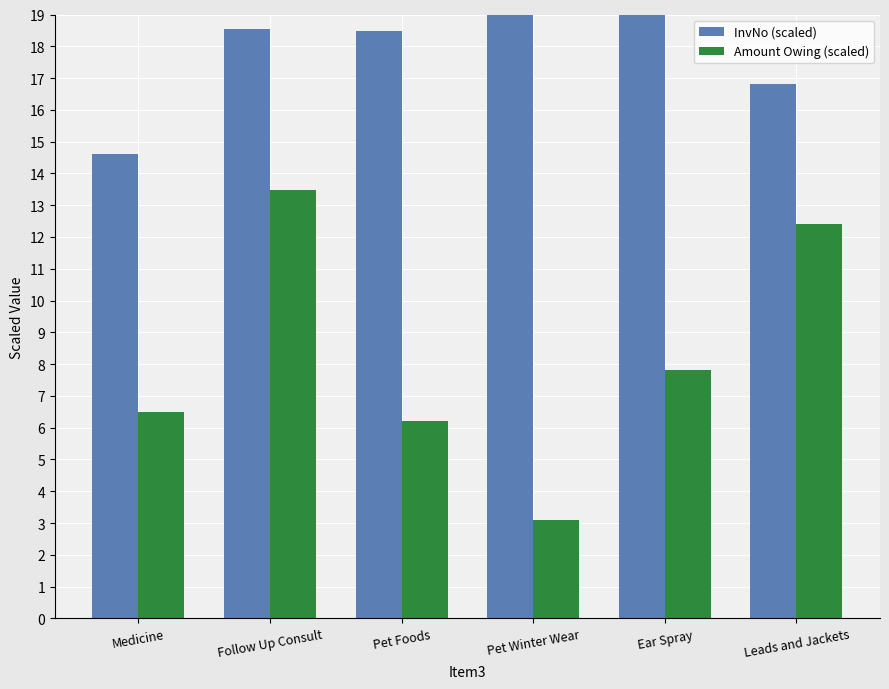

What is the value of the InvNo (scaled) bar at the 5th from the left?

19.5